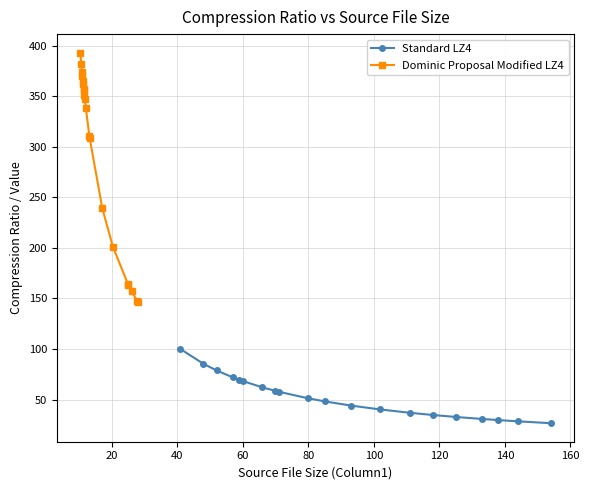

What is the value of the Dominic Proposal Modified LZ4 point at the 3rd from the left?

374